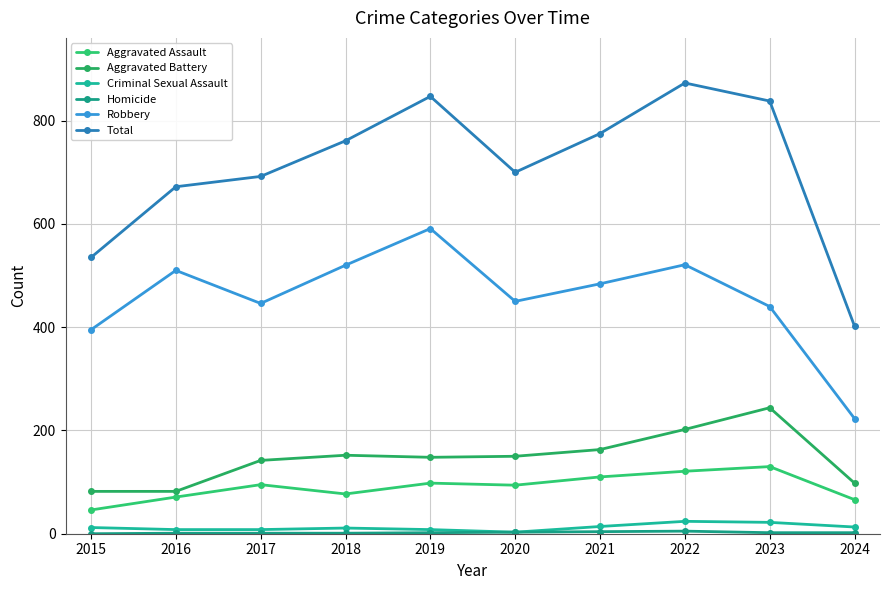

At which category does Aggravated Assault reach its first local valley?

2018